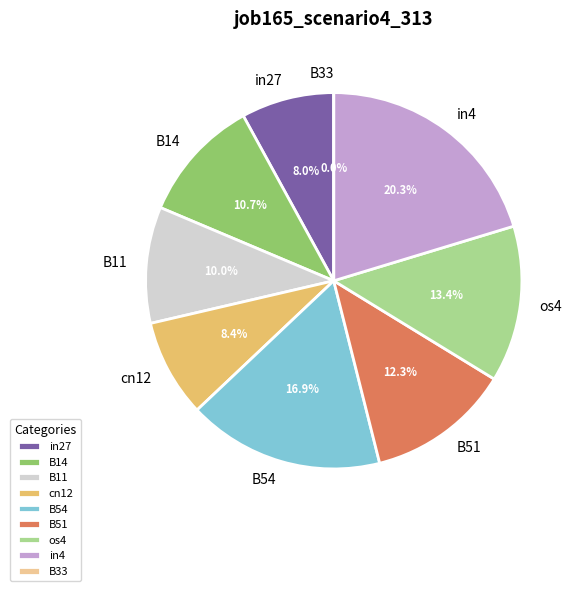

Count the number of slices in the pie.

9